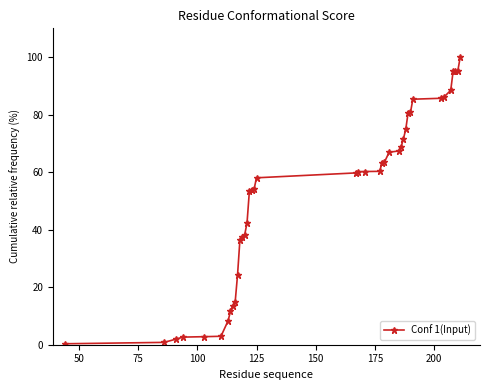

What is the average value?

51.7